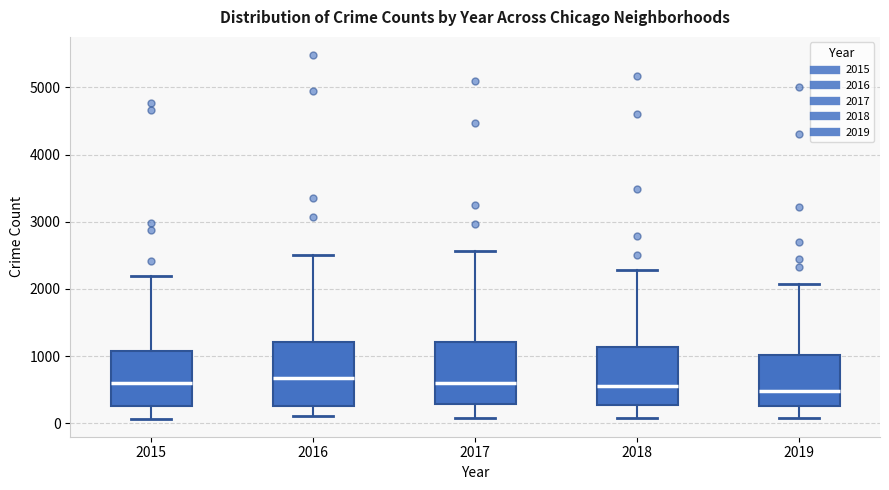

Reading left to right, transcribe this box plot: for each box, give where its median line is, the range the box spans, and where its two whiskers end, as read against the y-axis. The values are not printed on the chart, so give them approximately, as read against the axis.

2015: median 600, box 300 to 1100, whiskers 100 to 2200
2016: median 700, box 300 to 1200, whiskers 100 to 2500
2017: median 600, box 300 to 1200, whiskers 100 to 2600
2018: median 600, box 300 to 1100, whiskers 100 to 2300
2019: median 500, box 300 to 1000, whiskers 100 to 2100